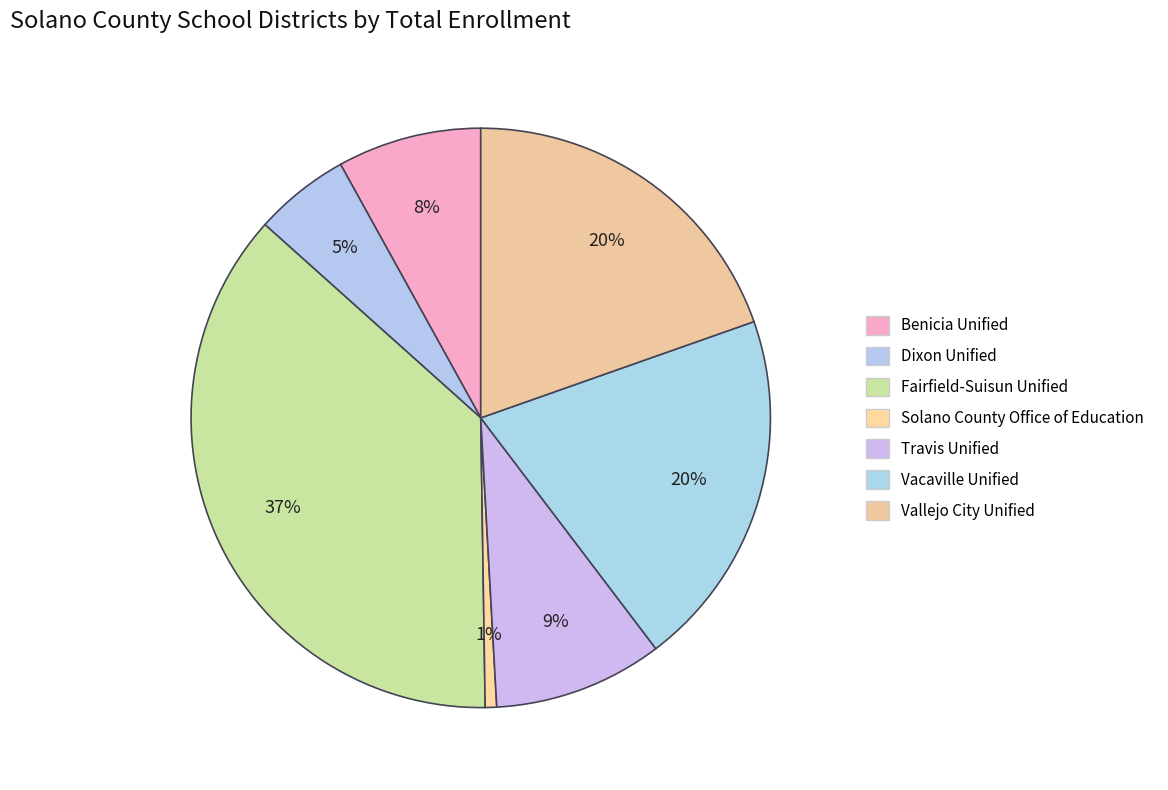

The Vacaville Unified slice represents 20% of the pie. True or false?

True